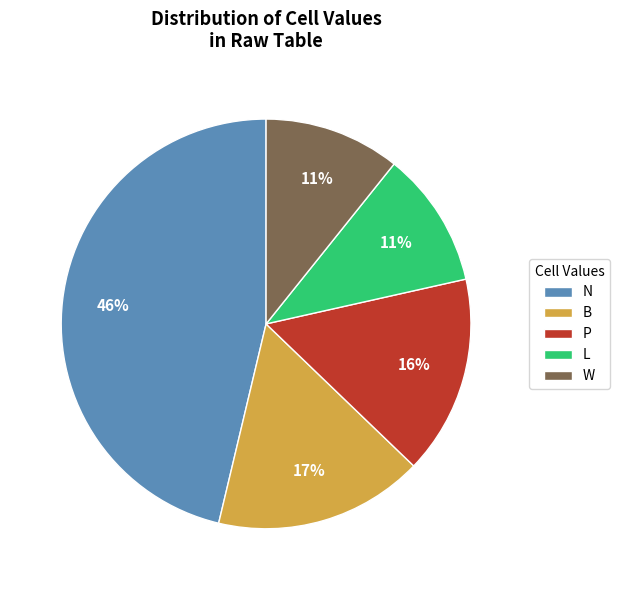

The B slice represents 31% of the pie. True or false?

False